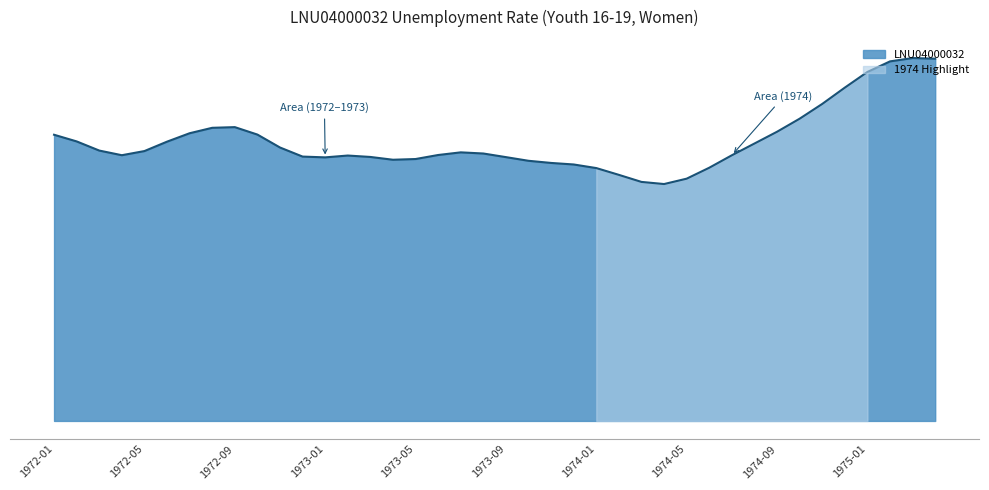

How many data points are above 9?

19